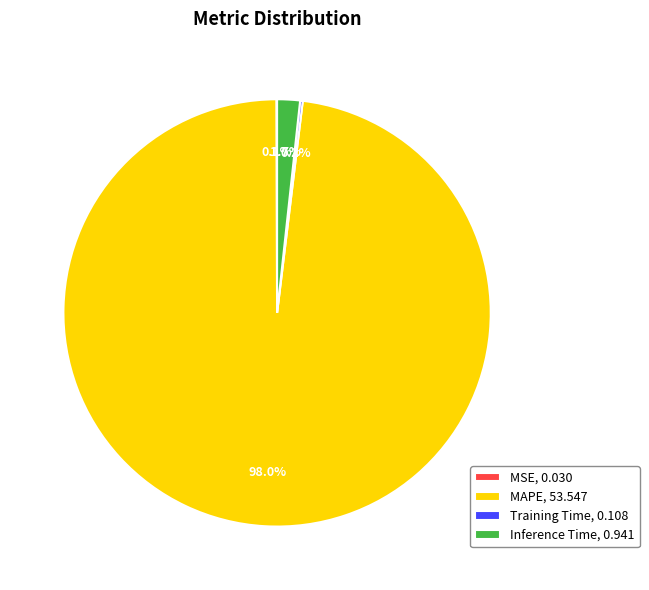

How much of the chart is everything except Inference Time?

98.3%